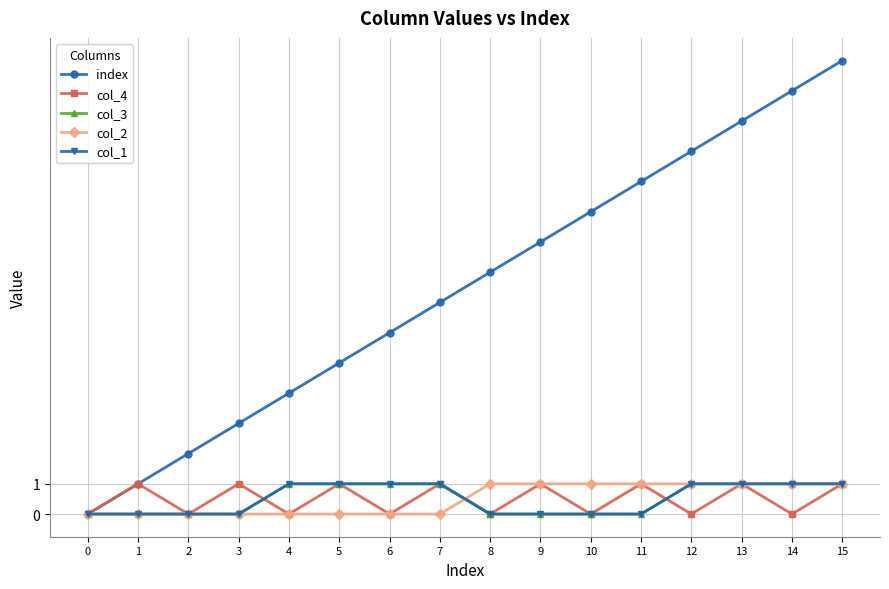

How many col_1 values are between 0 and 1?

16